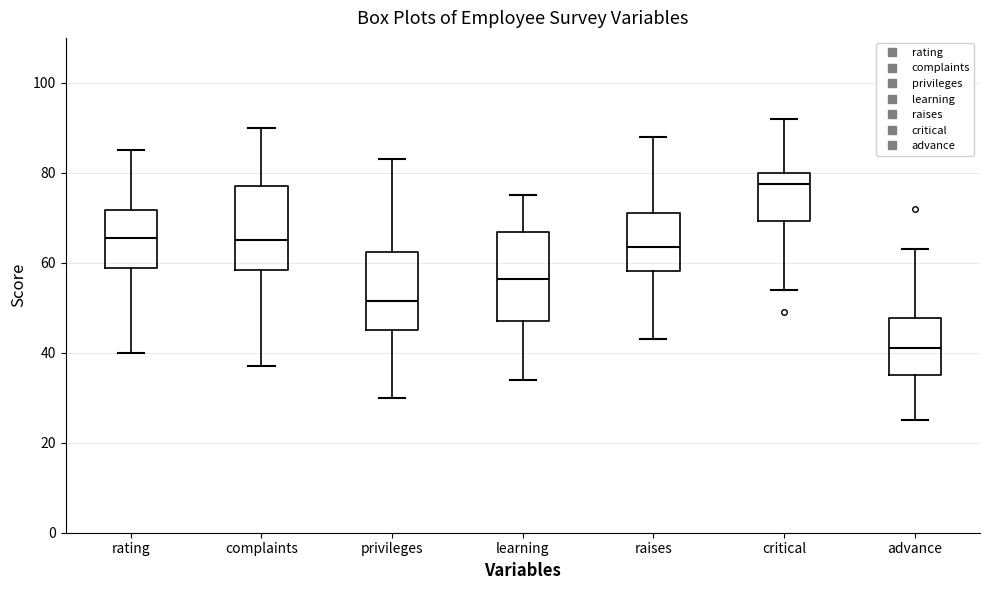

Which box has the lowest median line?

advance